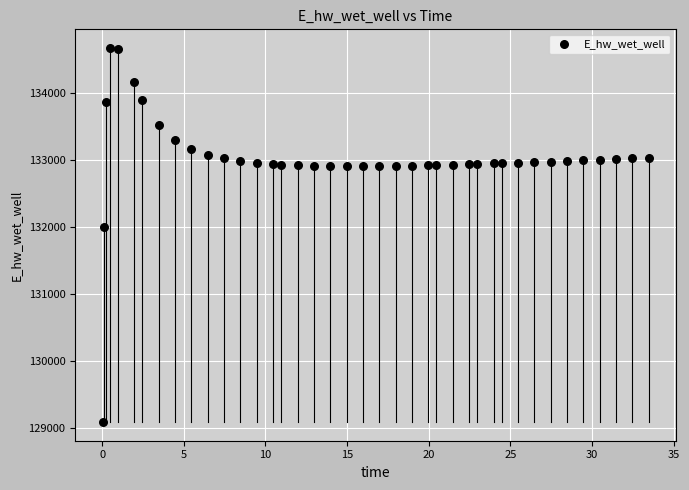

What is the range of X values (max minus min)?

33.4